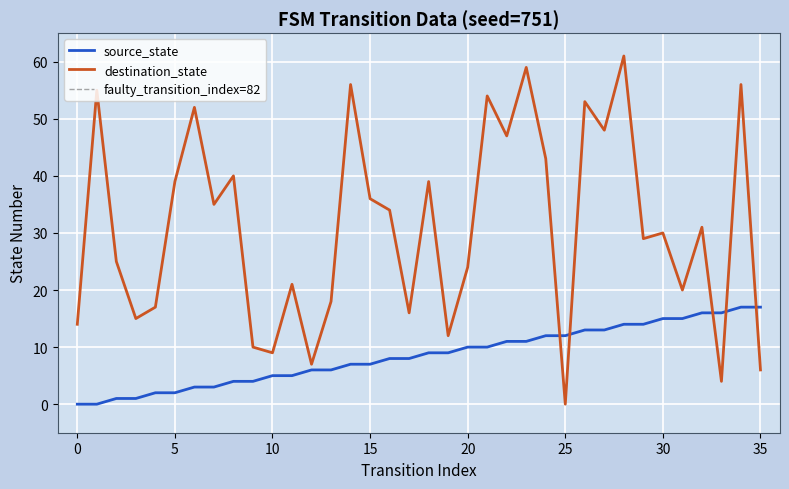

What is the sum of all source_state values?

306